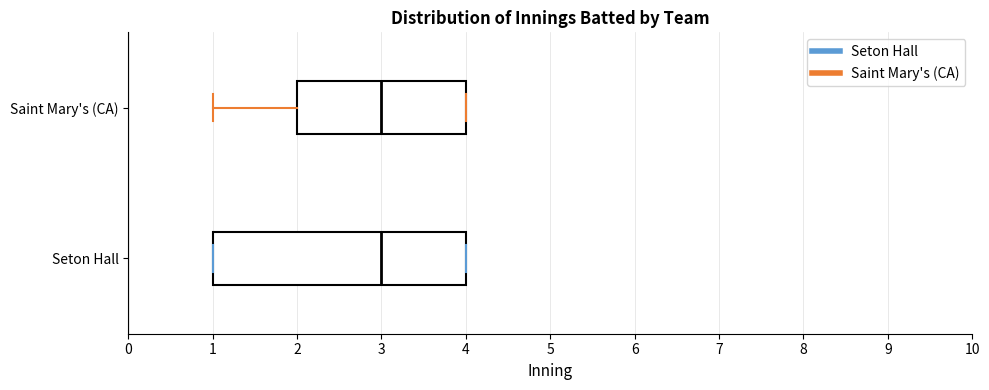

Which box is the widest, from its left edge to its right edge?

Seton Hall